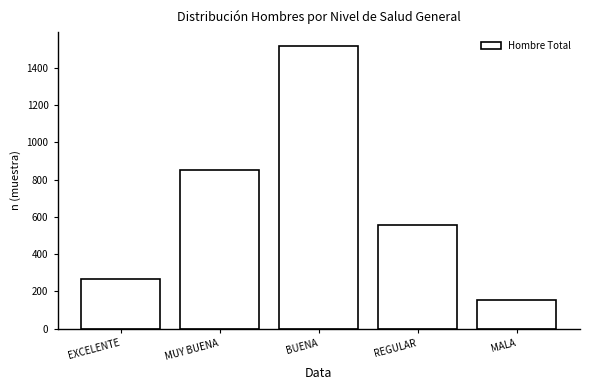

Reading left to right, transcribe all the data shown in this chart.

EXCELENTE=269	MUY BUENA=850	BUENA=1517	REGULAR=555	MALA=156